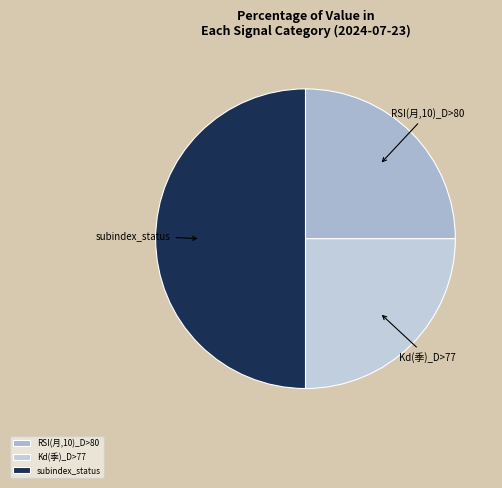

Is the sum of RSI(月,10)_D>80 and subindex_status greater than half?

Yes